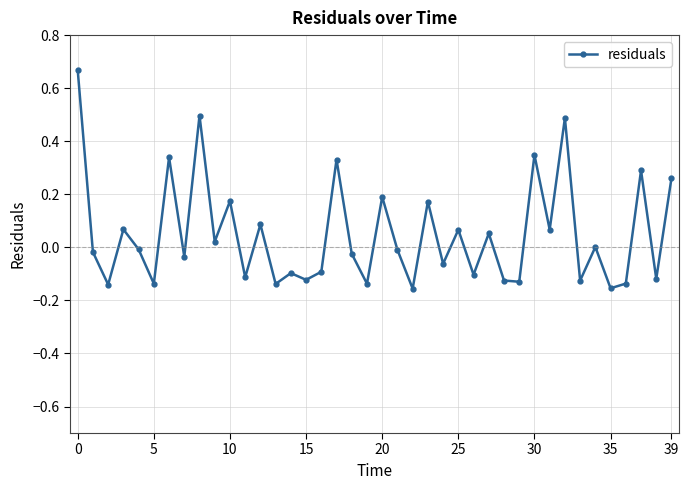

What is the sum of all values?

1.9